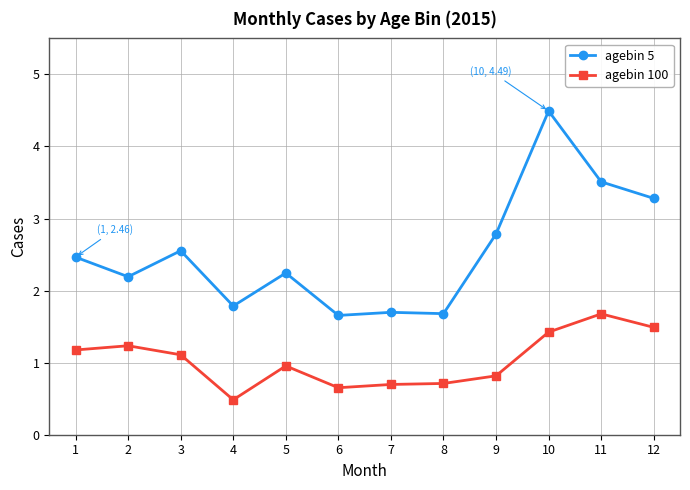

At how many categories does at least one series exceed 3?

3